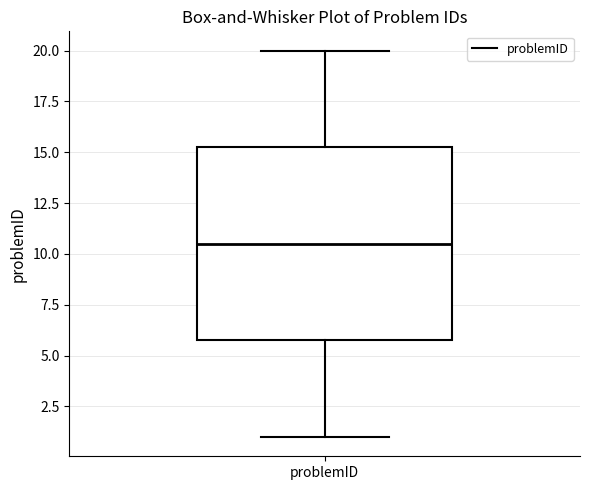

Where is the upper edge of the box for problemID on the y-axis? The values are not printed on the chart, so give them approximately, as read against the axis.

15.5